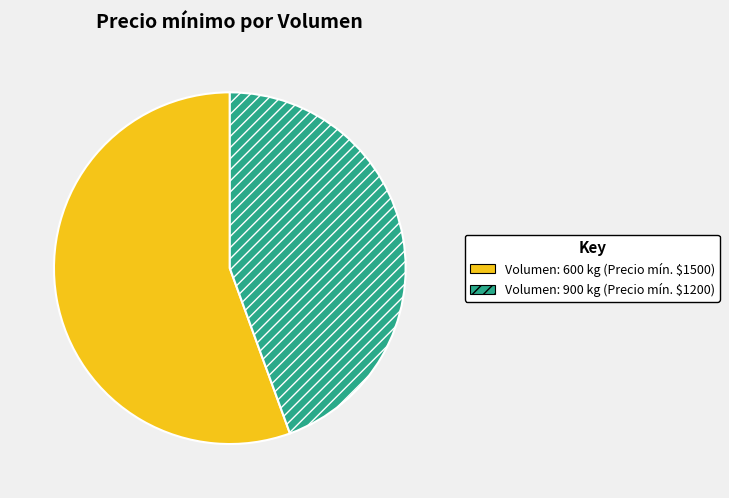

To the nearest percent, what is the average slice percentage?

50%